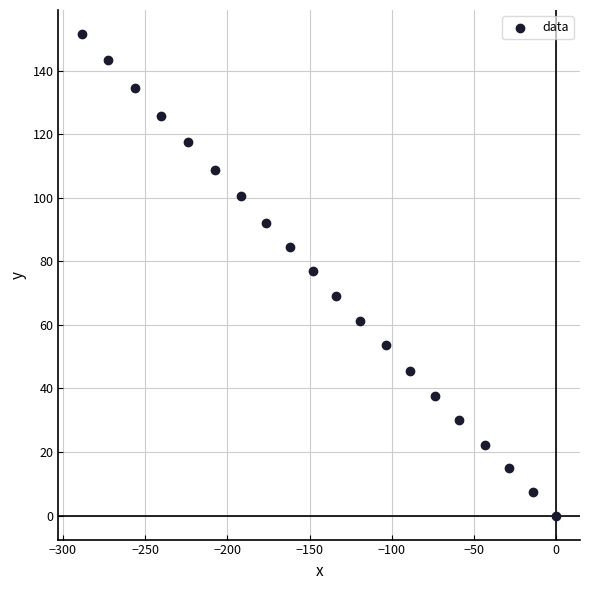

What Y value in the scatter plot is closest to 75?

76.9